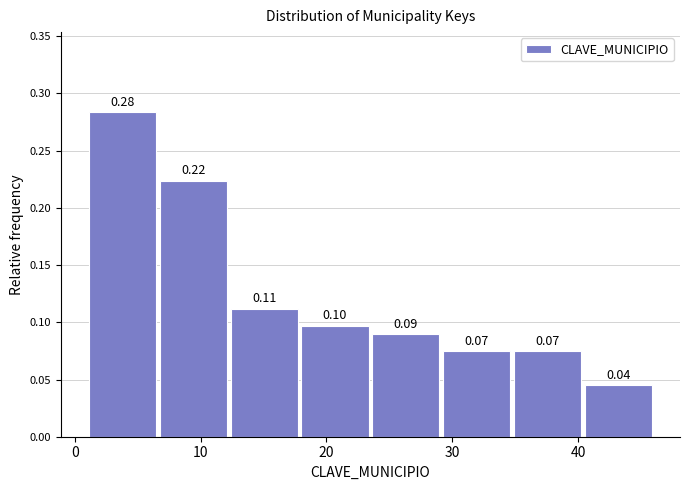

Over which range of the x-axis is the bar tallest?

1 to 7